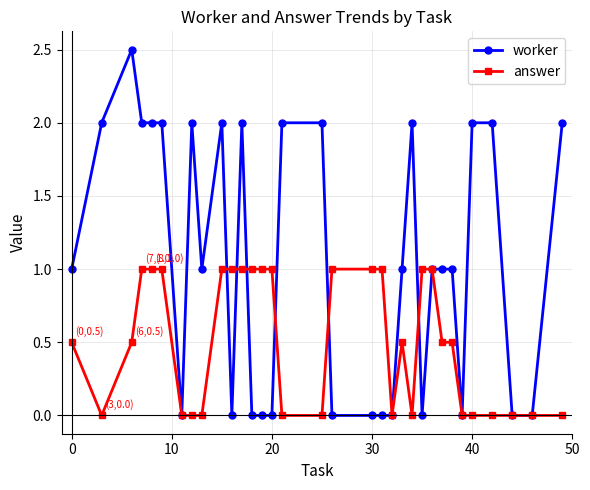

List the series in order of their overall mean, highest first.

worker, answer